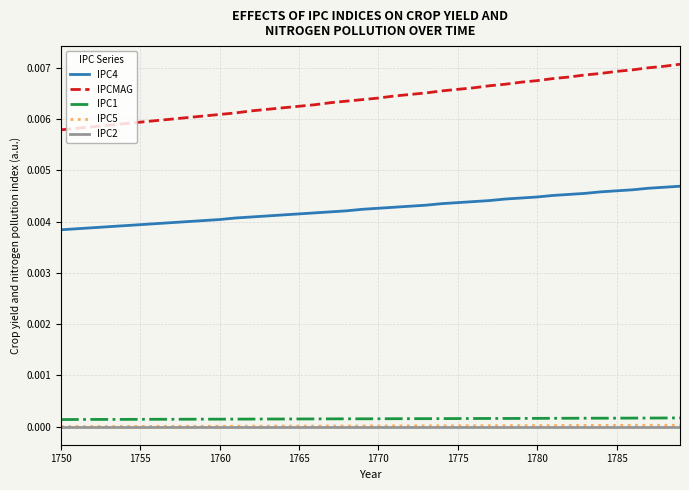

True or false: IPC2 and IPCMAG intersect in this chart.

False